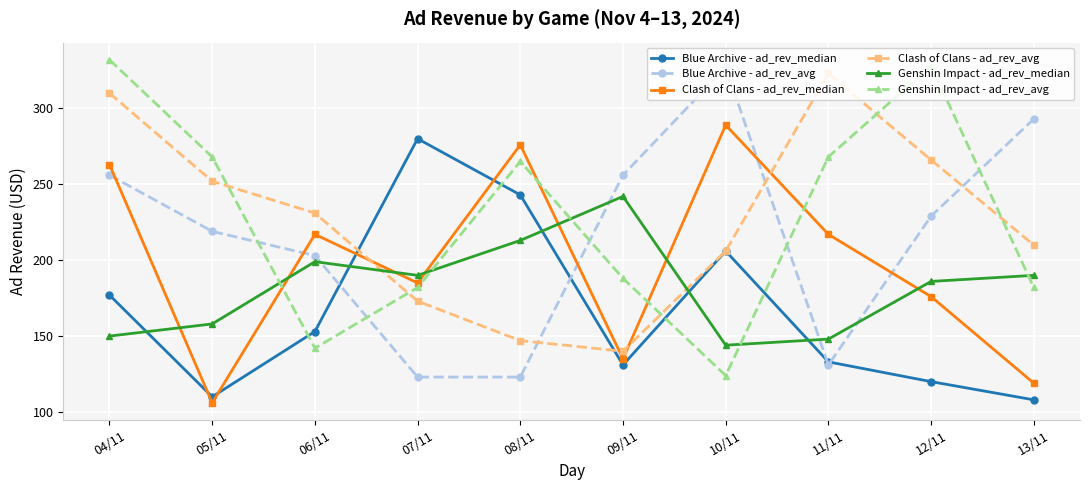

What is the minimum value for Genshin Impact - ad_rev_avg?

124